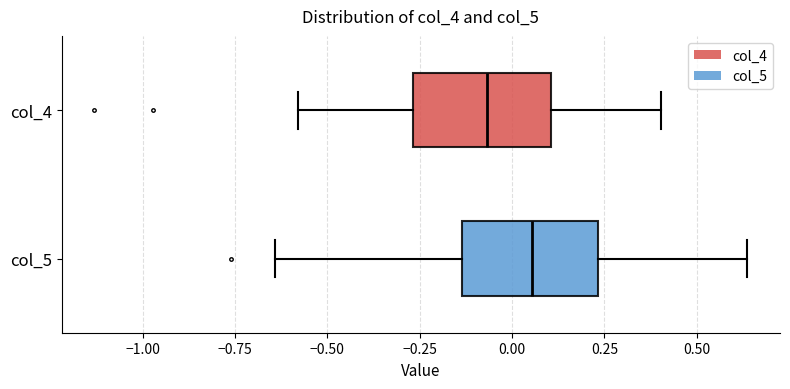

Where does the median line of the box for col_5 sit on the x-axis? The values are not printed on the chart, so give them approximately, as read against the axis.

0.05